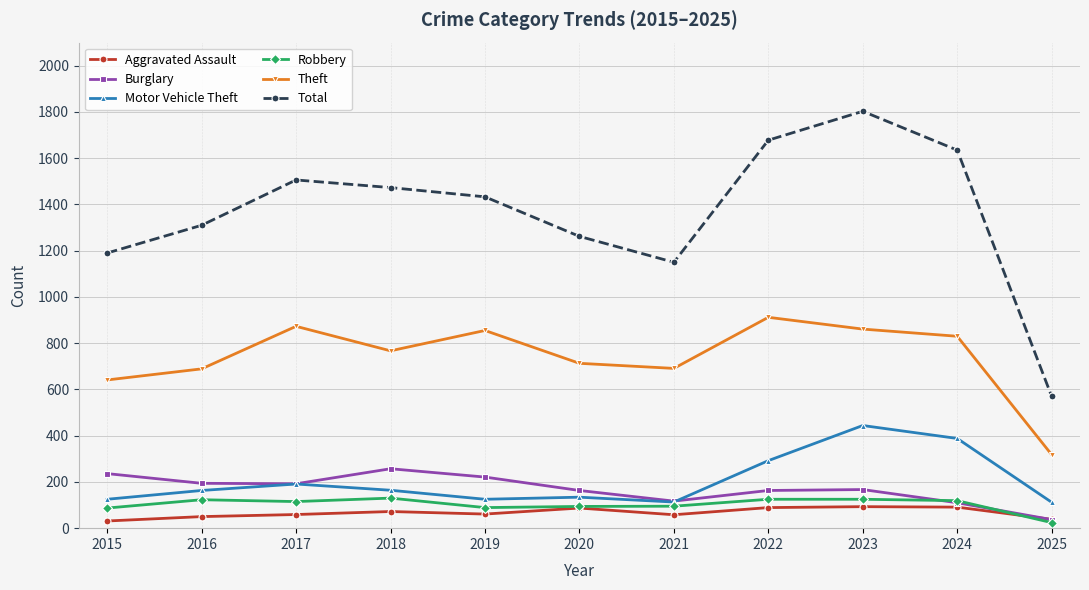

Read the Total value at 2017, to the nearest 50.

1500